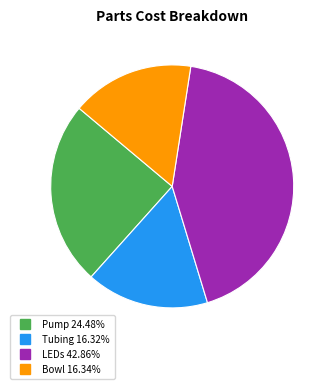

Which slice is the largest?

LEDs